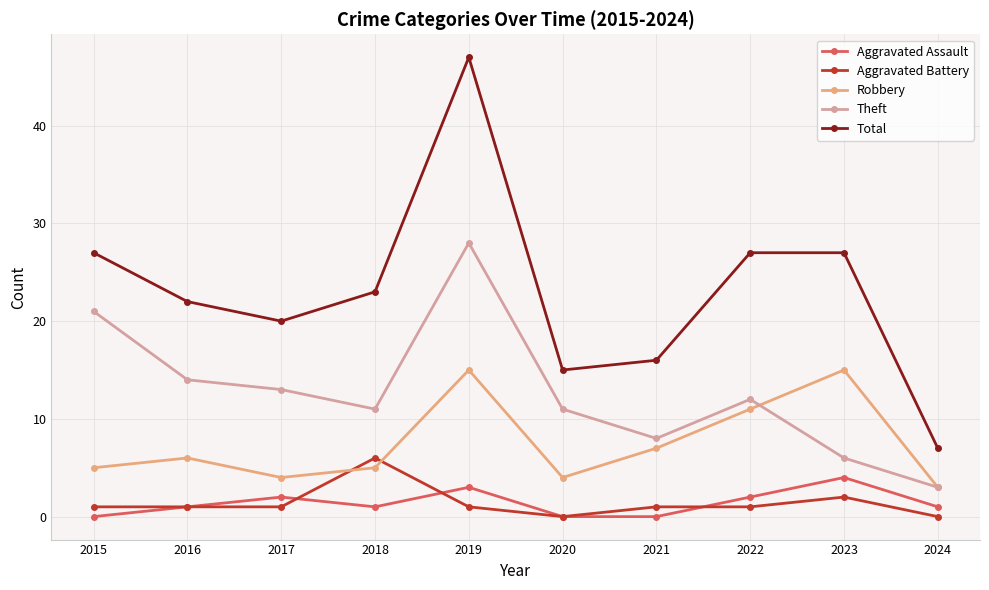

Which series has the largest range (max minus min)?

Total